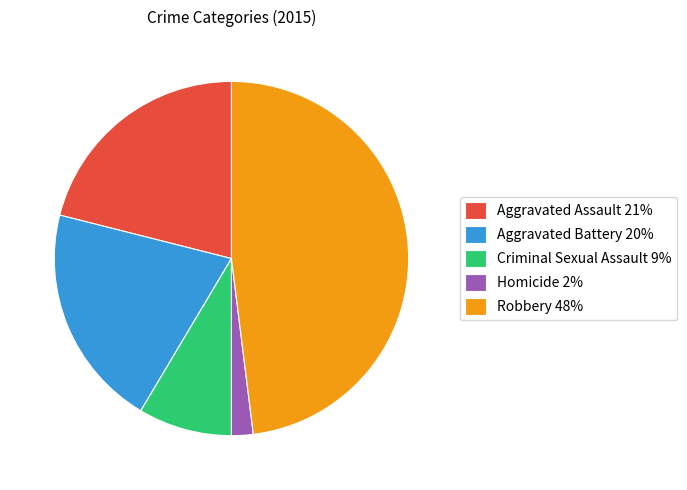

Is the sum of Homicide 2% and Criminal Sexual Assault 9% greater than half?

No